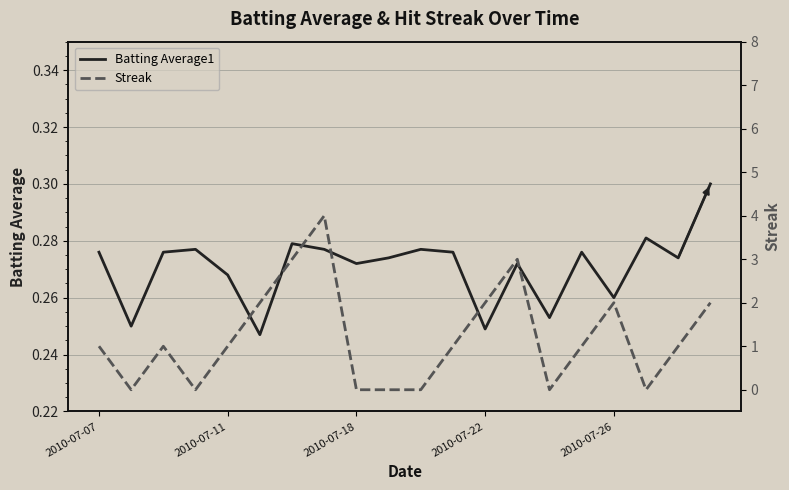

What is the difference between the highest and lowest values at 2010-07-07?

0.7